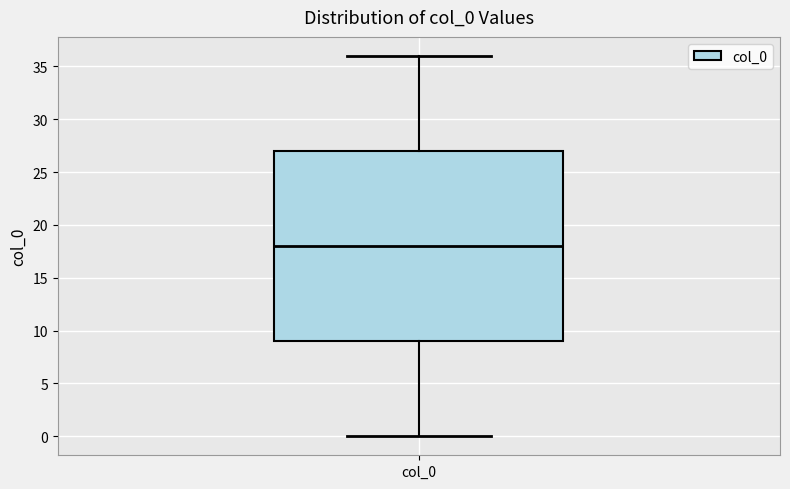

Transcribe this box plot: give where the median line is, the range the box spans, and where the two whiskers end, as read against the y-axis. The values are not printed on the chart, so give them approximately, as read against the axis.

median 18, box 9 to 27, whiskers 0 to 36